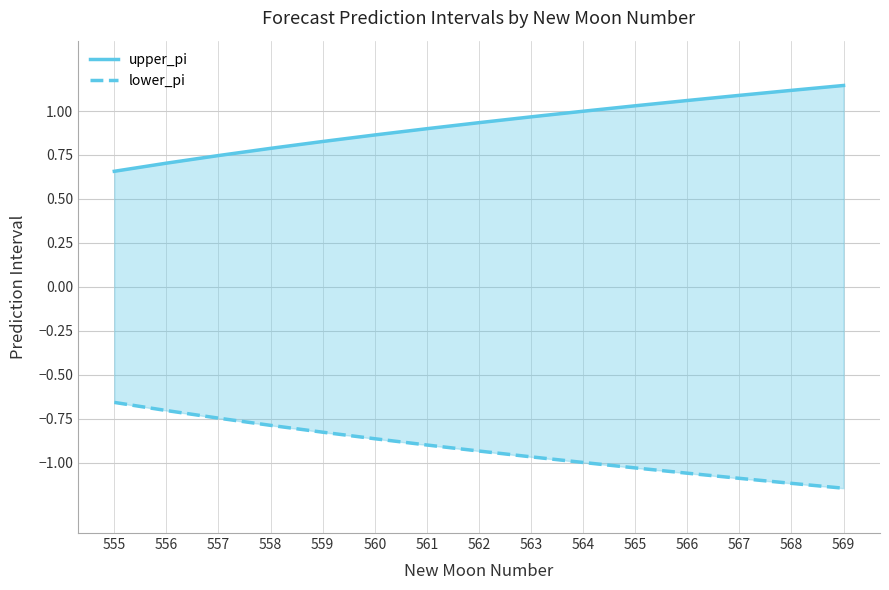

What is the value of the upper_pi point at the 2nd from the left?

0.7